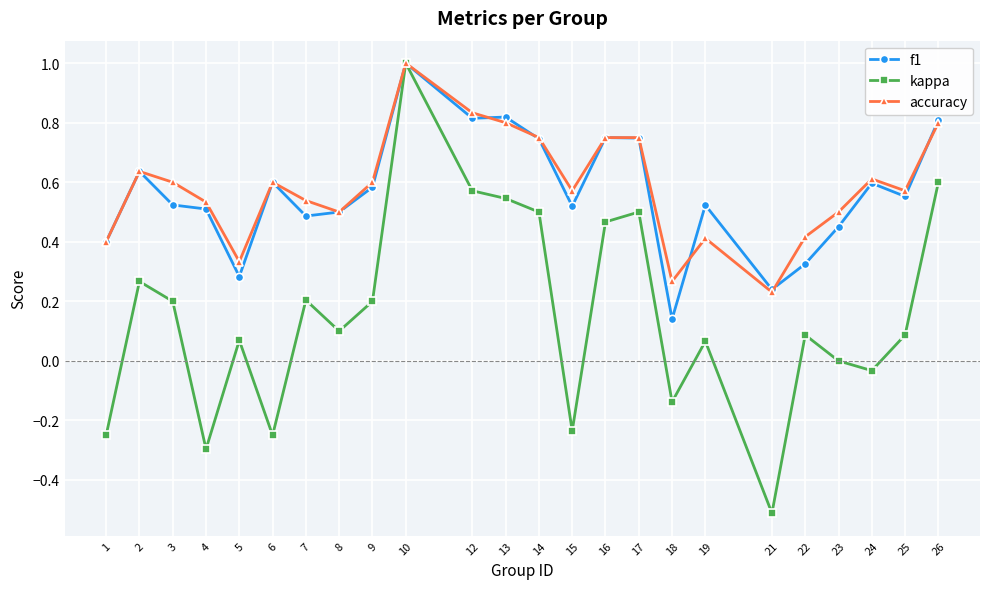

At which category is the sum across all series the highest?

10